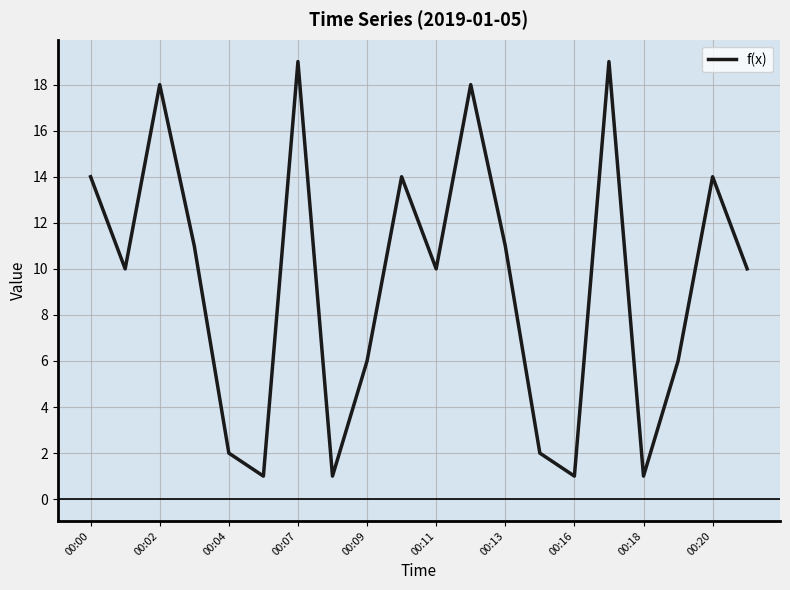

What is the difference between the maximum and minimum values?

18